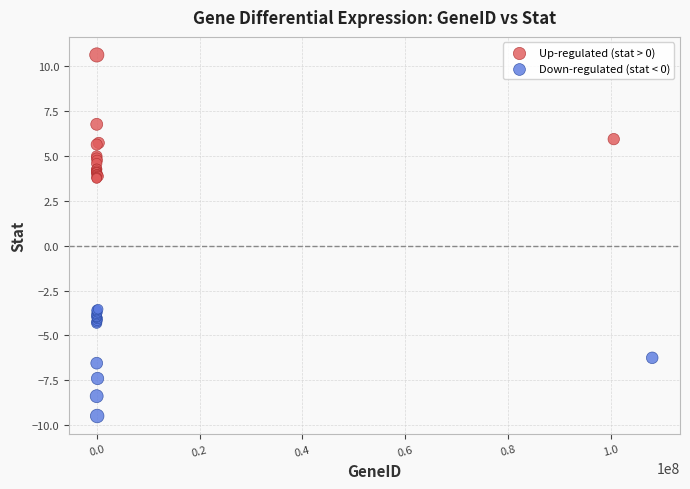

Which series reaches the minimum Y coordinate?

Down-regulated (stat < 0)